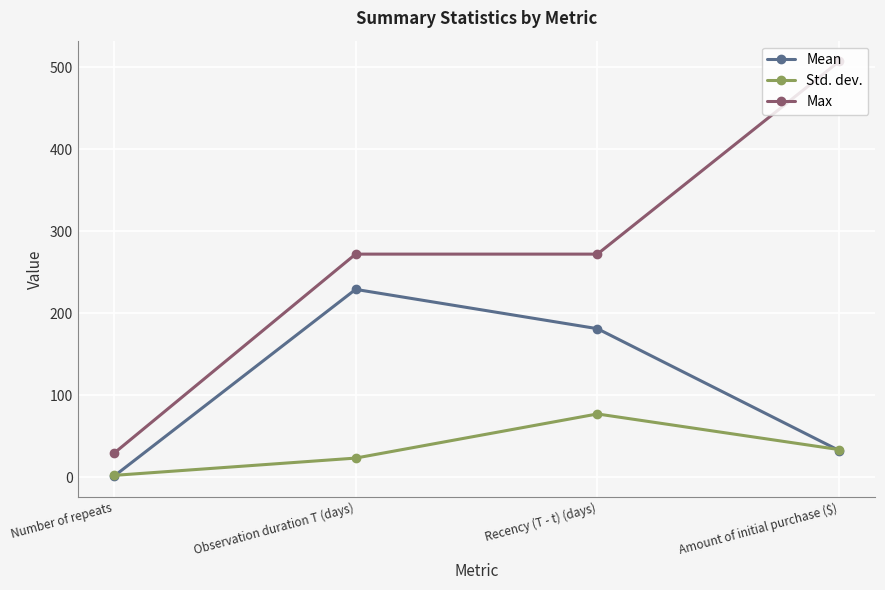

What is the label of the 2nd point from the left?

Observation duration T (days)